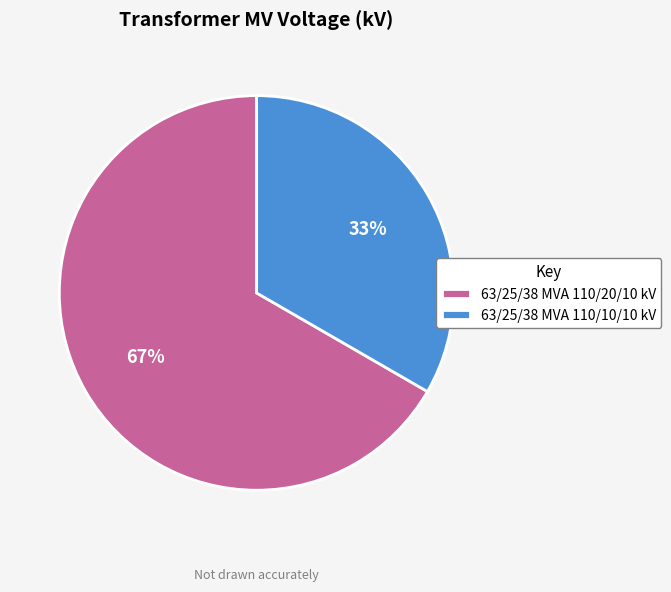

Approximately how many times larger is the value at 63/25/38 MVA 110/20/10 kV compared to 63/25/38 MVA 110/10/10 kV?

2.0